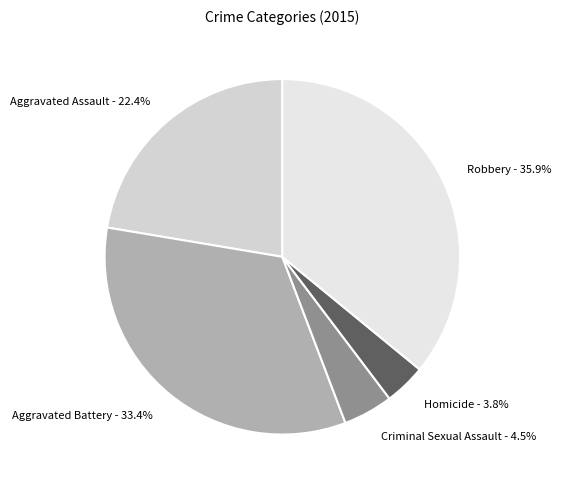

True or false: Robbery accounts for 26% of the total.

False